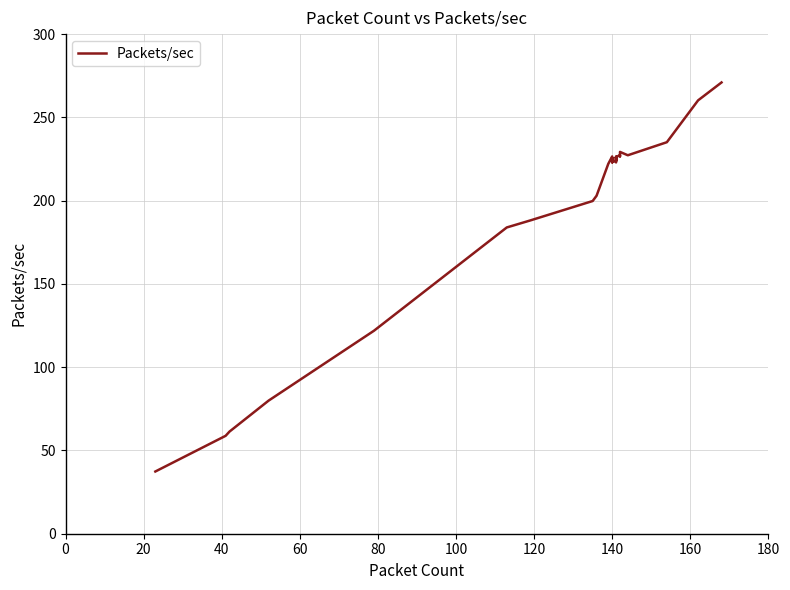

How many data points are less than 224?

15